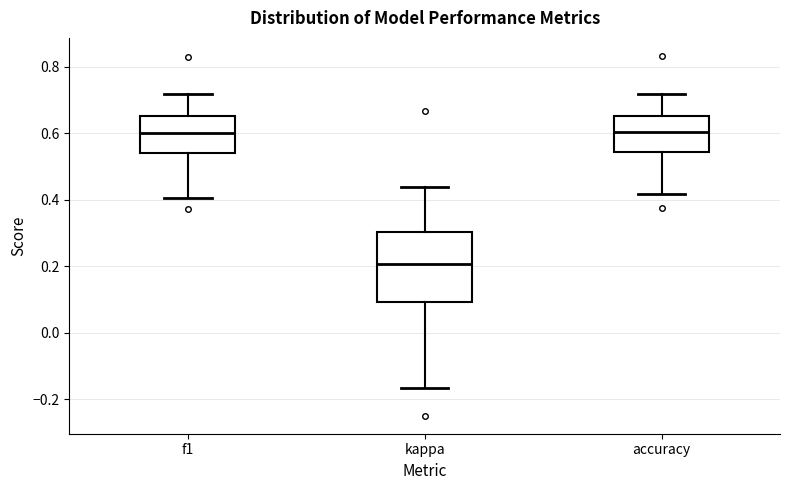

Where is the lower edge of the box for accuracy on the y-axis? The values are not printed on the chart, so give them approximately, as read against the axis.

0.54